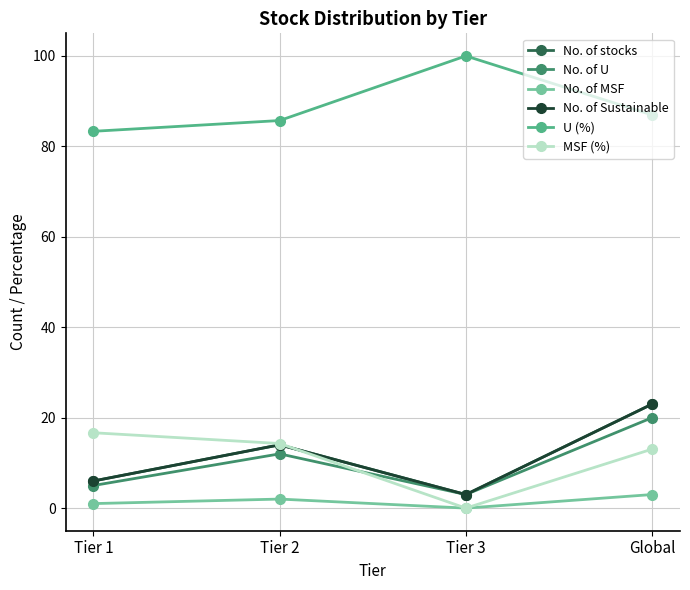

Does the chart have visible grid lines?

Yes